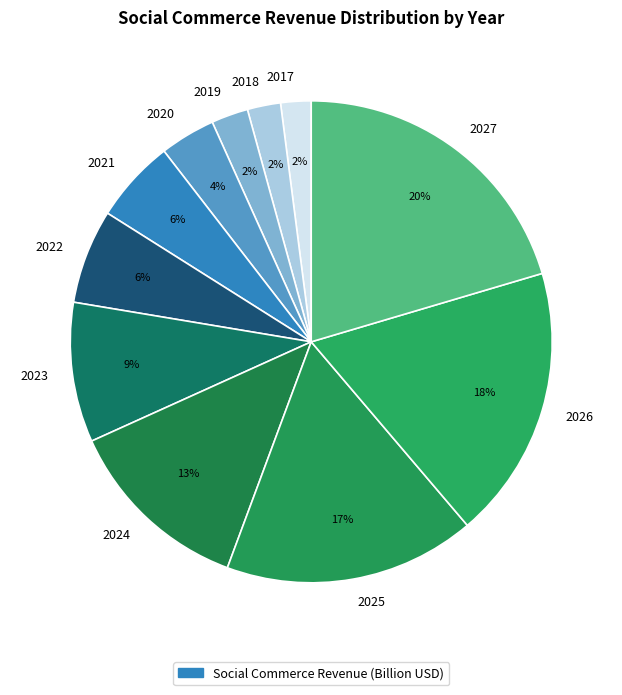

The 2023 slice represents 1% of the pie. True or false?

False